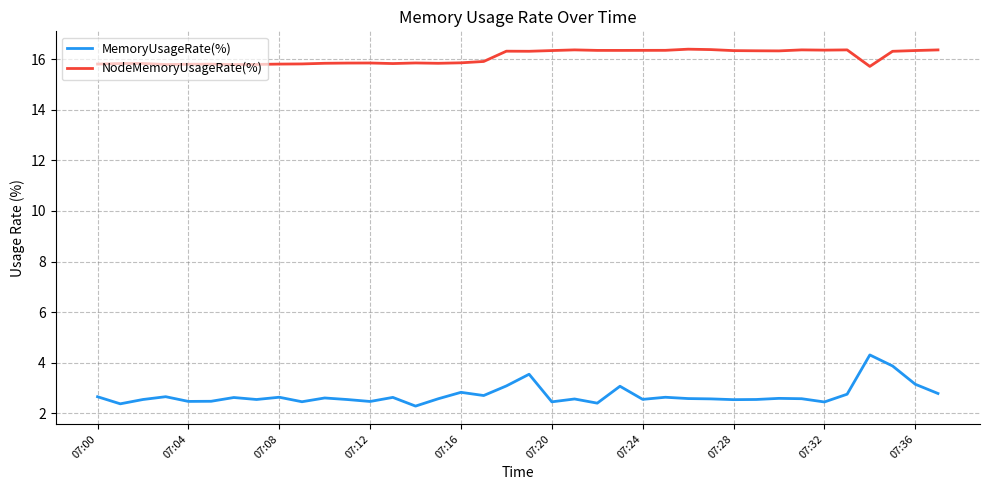

Rank the series by their maximum value, from lowest to highest.

MemoryUsageRate(%), NodeMemoryUsageRate(%)